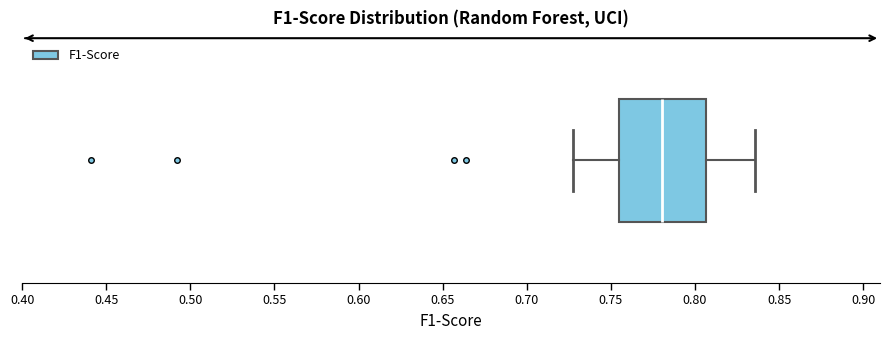

Read this box plot against the x-axis: the position of the median line, the range covered by the box, and the ends of both whiskers. The values are not printed on the chart, so give them approximately, as read against the axis.

median 0.780, box 0.755 to 0.805, whiskers 0.730 to 0.835